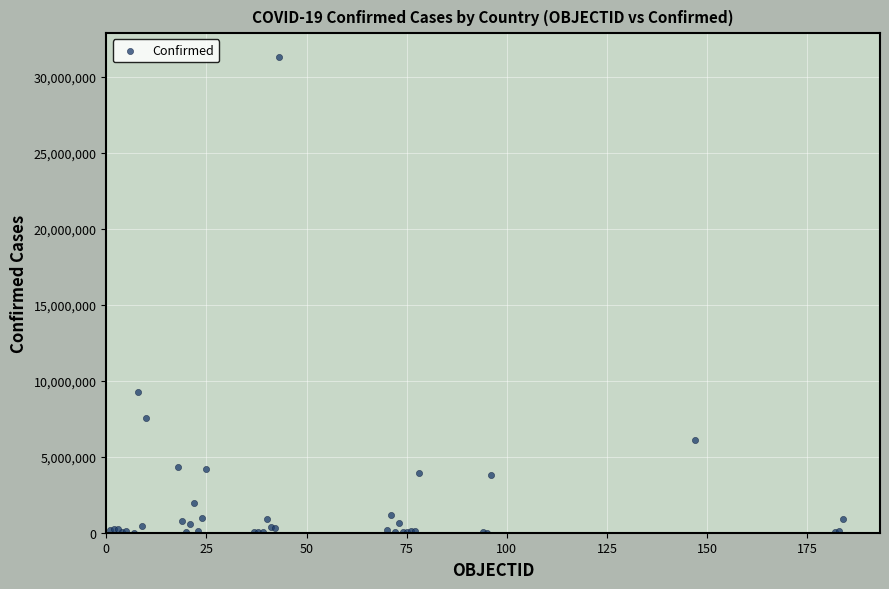

What Y value in the scatter plot is closest to 15661597?

9276618